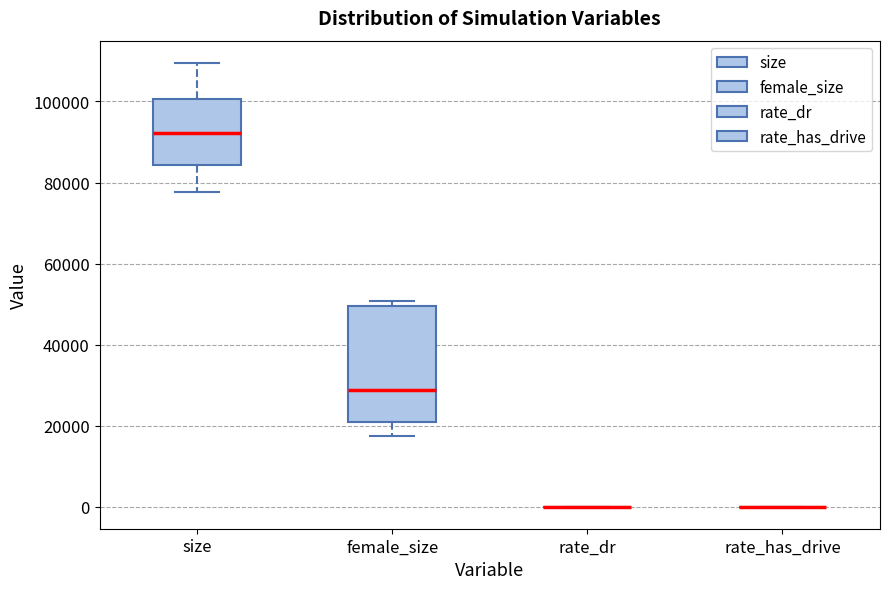

Which box is the tallest, from its lower edge to its upper edge?

female_size